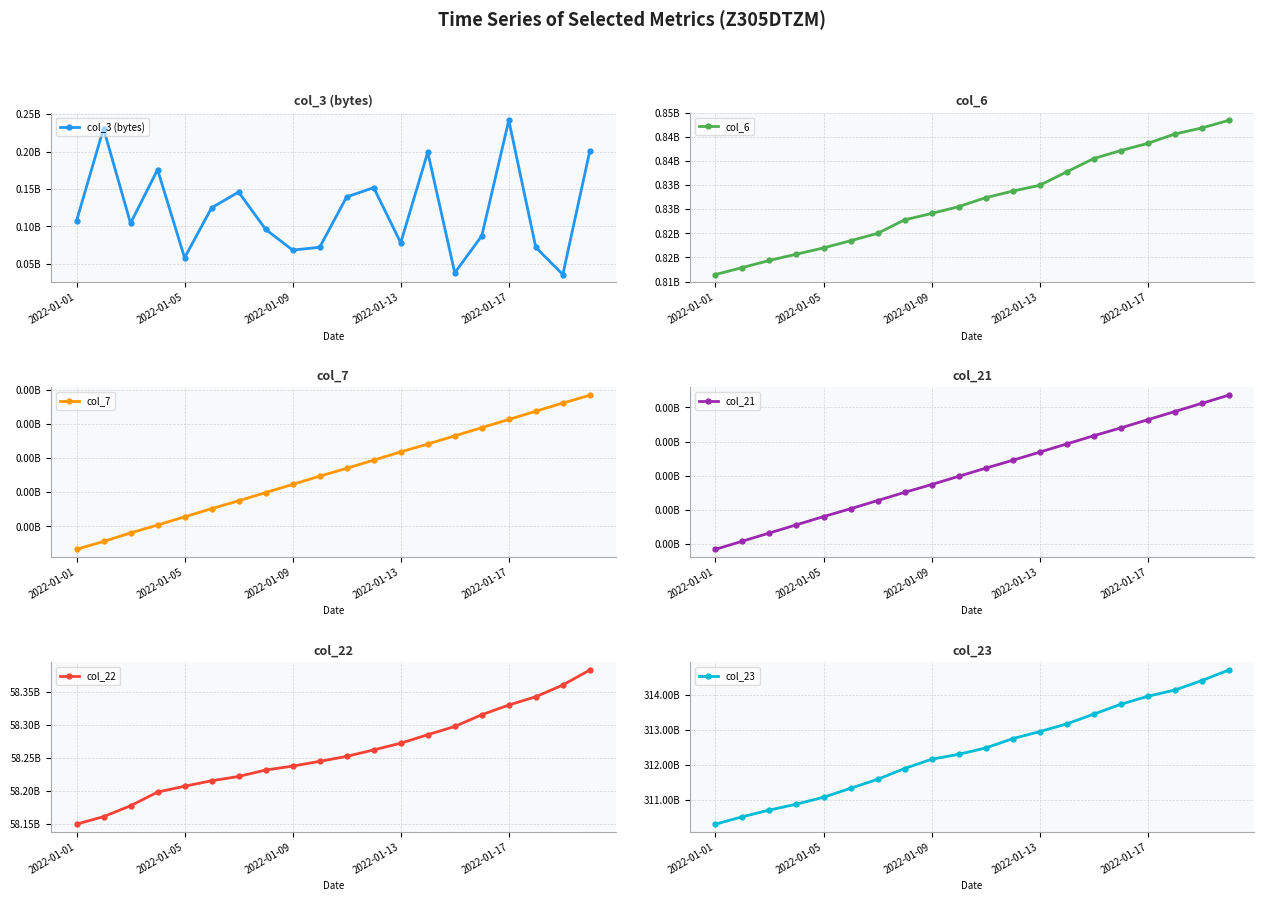

What is the spread (max minus min) of values at 6?

311591666845